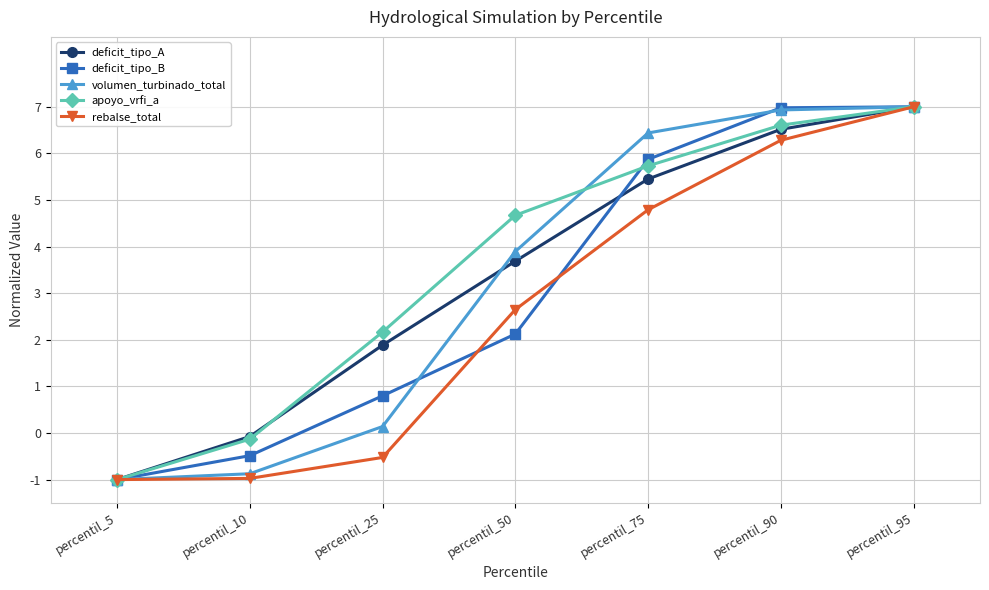

At percentil_25, list the series in order from smallest to largest.

rebalse_total, volumen_turbinado_total, deficit_tipo_B, deficit_tipo_A, apoyo_vrfi_a